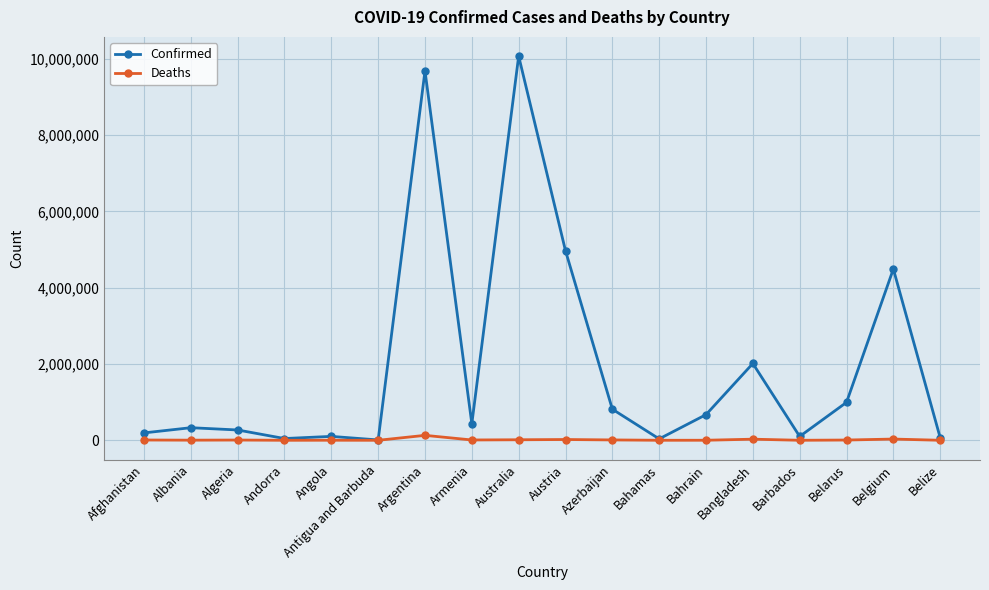

What is the label of the 6th point from the right?

Bahrain